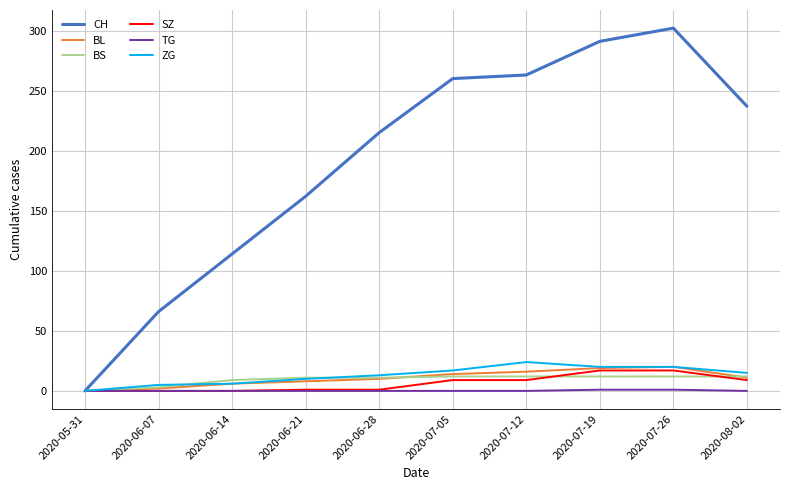

Which series changed the most between 2020-06-28 and 2020-07-12?

CH